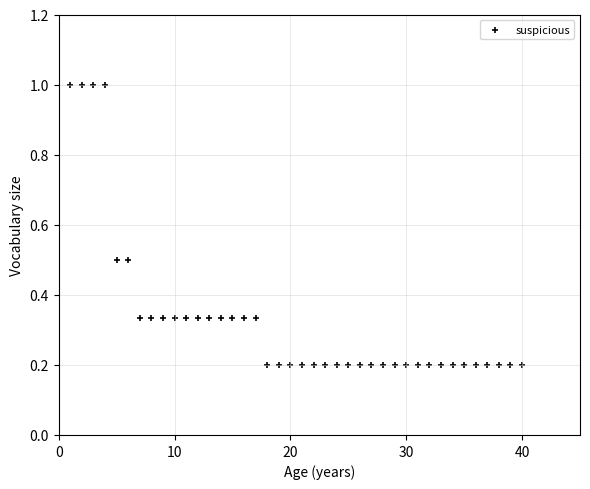

What is the range of X values (max minus min)?

39.0